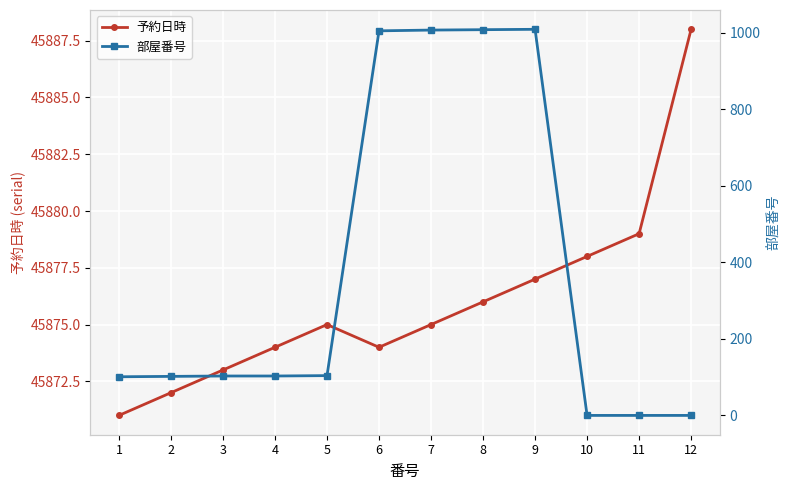

True or false: 予約日時 has a value of 18697 at 11.

False